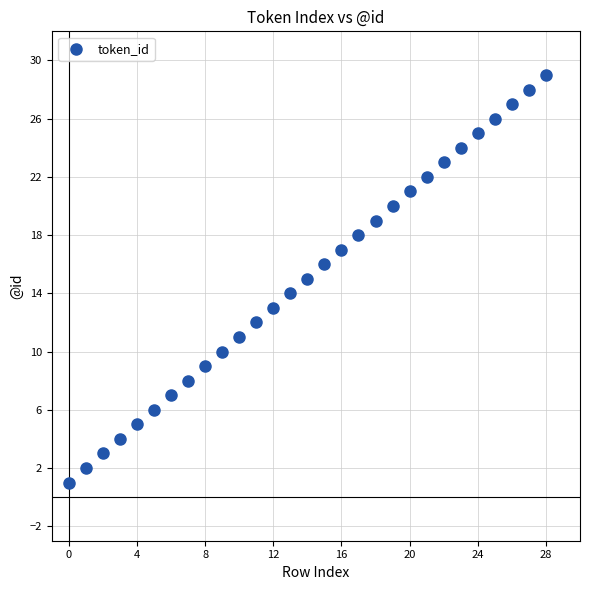

What is the range of Y values (max minus min)?

28